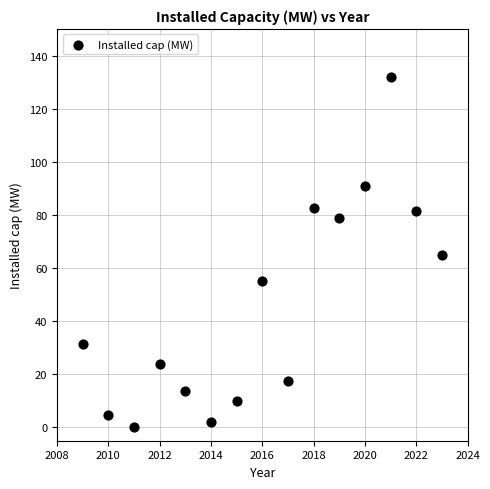

What is the range of X values (max minus min)?

14.0